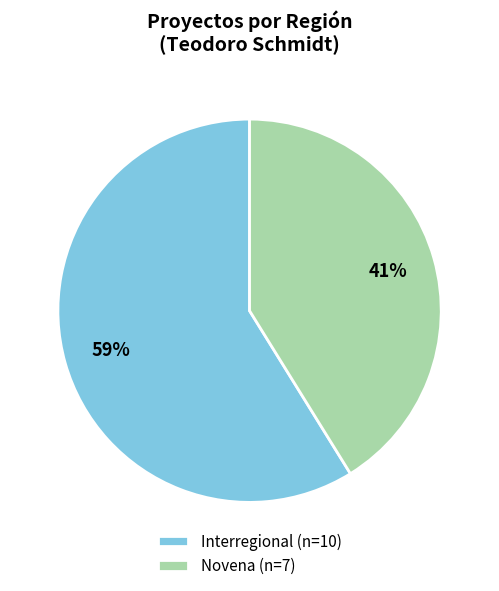

What percentage is the Interregional (n=10) slice, to the nearest percent?

59%